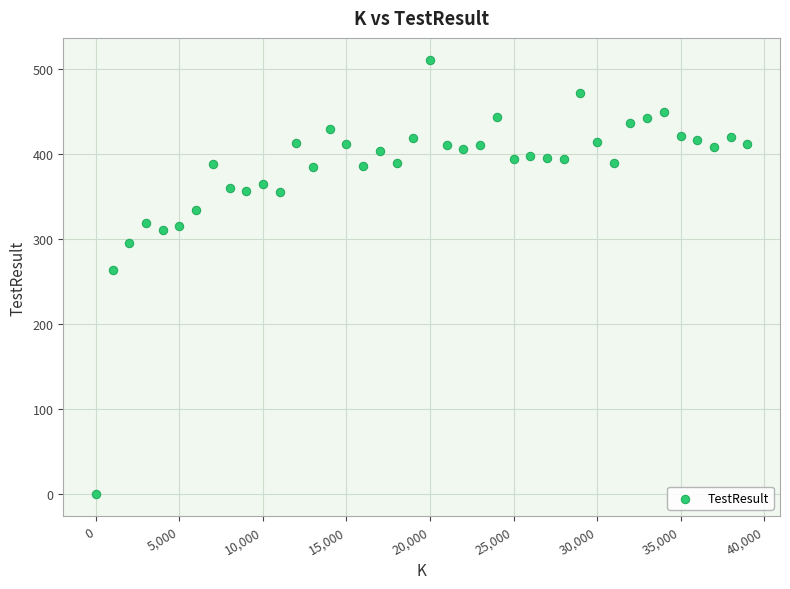

What Y value in the scatter plot is closest to 255?

264